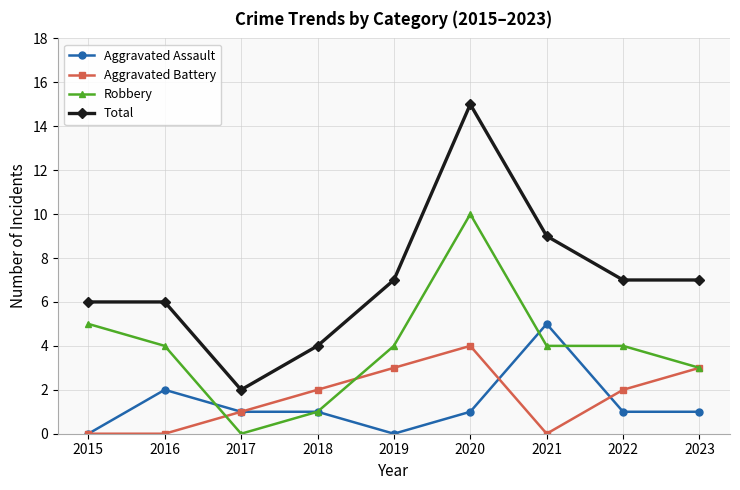

Is the value of Aggravated Battery at 2017 greater than the value of Total at 2019?

No